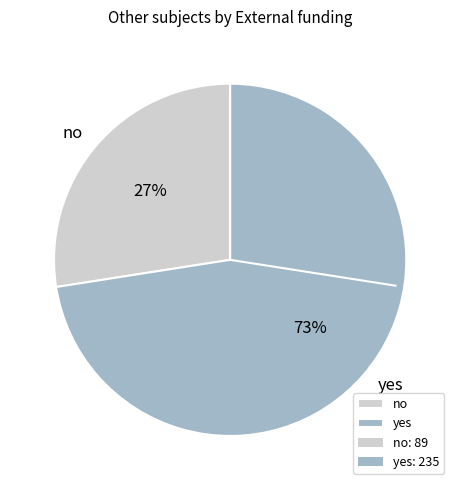

To the nearest percent, what portion does yes represent?

73%